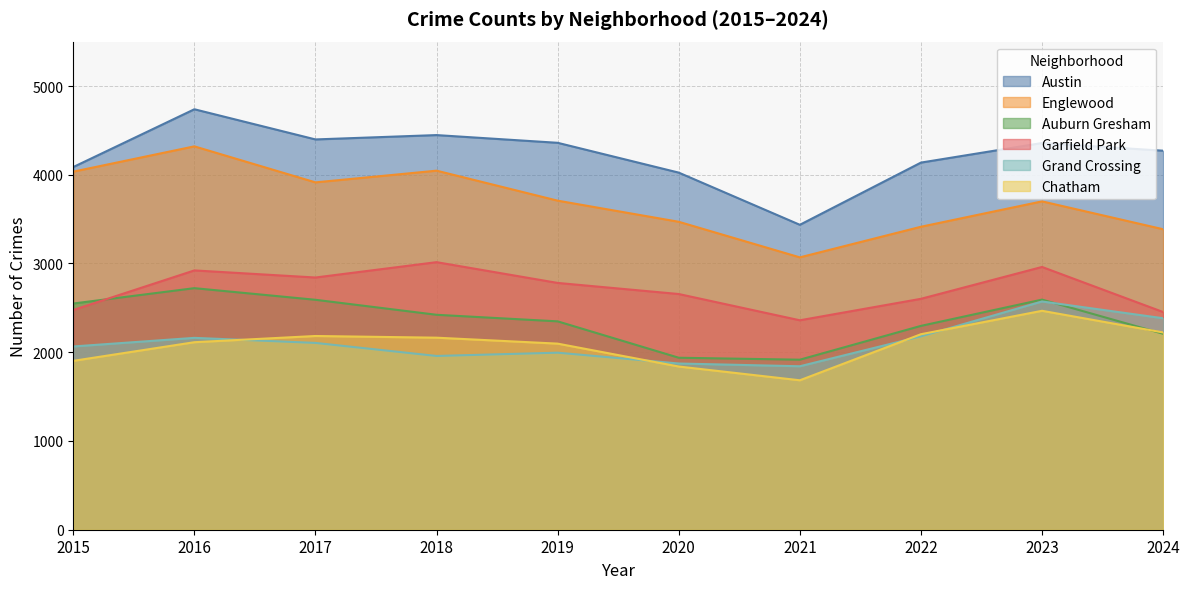

At how many categories does at least one series exceed 2479?

10